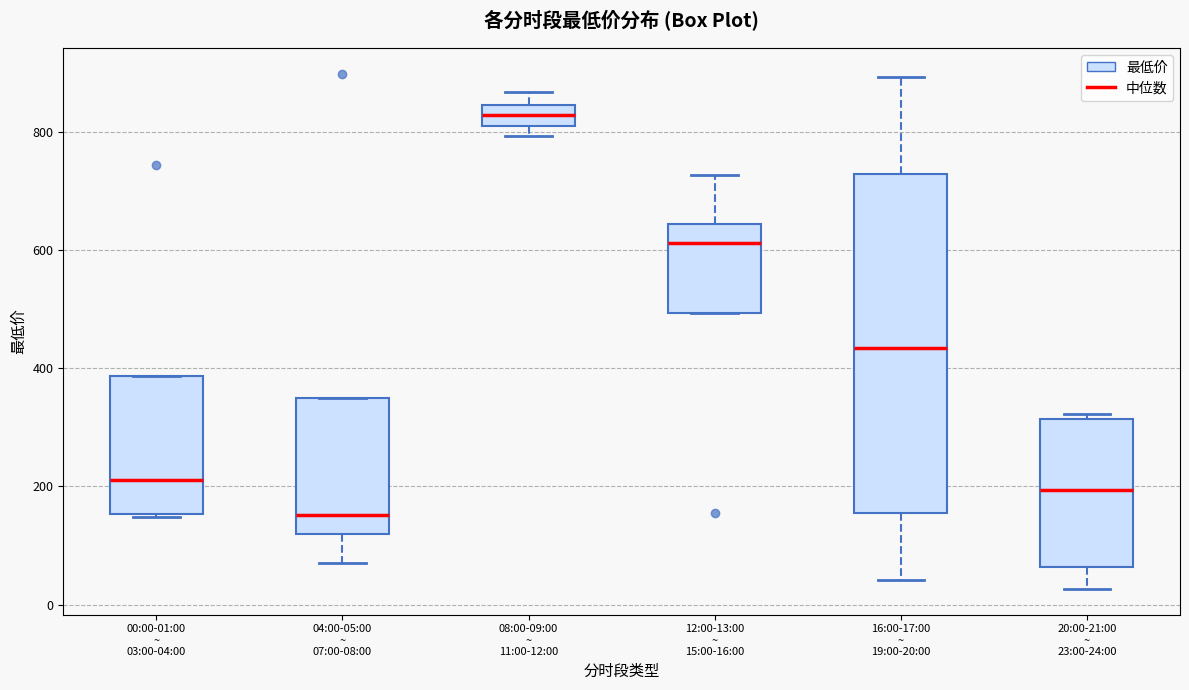

Reading left to right, transcribe this box plot: for each box, give where its median line is, the range the box spans, and where its two whiskers end, as read against the y-axis. The values are not printed on the chart, so give them approximately, as read against the axis.

00:00-01:00 ~ 03:00-04:00: median 220, box 160 to 380, whiskers 140 to 380
04:00-05:00 ~ 07:00-08:00: median 160, box 120 to 340, whiskers 60 to 340
08:00-09:00 ~ 11:00-12:00: median 820 (inside the box), box 820 to 840, whiskers 800 to 860
12:00-13:00 ~ 15:00-16:00: median 620, box 500 to 640, whiskers 500 to 720
16:00-17:00 ~ 19:00-20:00: median 440, box 160 to 720, whiskers 40 to 900
20:00-21:00 ~ 23:00-24:00: median 200, box 60 to 320, whiskers 20 to 320 (just above the box's upper edge)